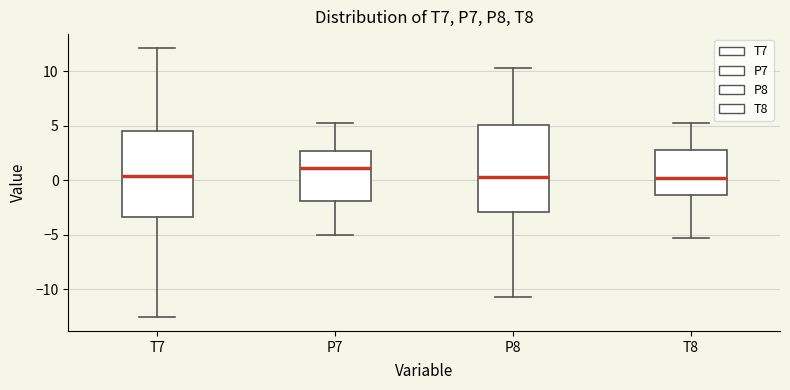

Reading left to right, read every box against the y-axis: the position of its median line, the range the box covers, and the ends of its whiskers. The values are not printed on the chart, so give them approximately, as read against the axis.

T7: median 0.5, box -3.5 to 4.5, whiskers -12.5 to 12.0
P7: median 1.0, box -2.0 to 2.5, whiskers -5.0 to 5.0
P8: median 0.5, box -3.0 to 5.0, whiskers -10.5 to 10.5
T8: median 0.0, box -1.5 to 3.0, whiskers -5.5 to 5.0